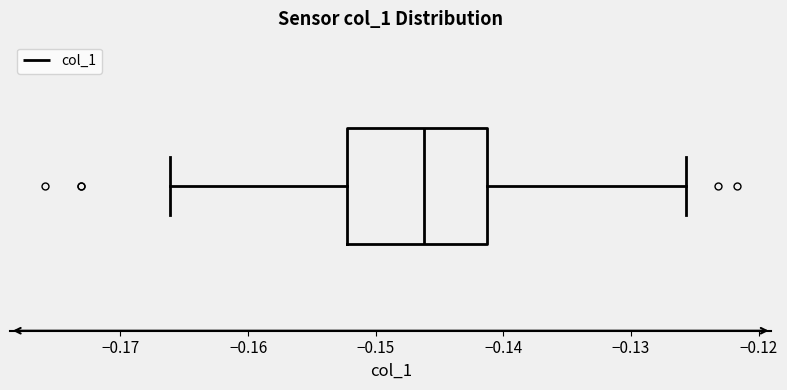

Read this box plot against the x-axis: the position of the median line, the range covered by the box, and the ends of both whiskers. The values are not printed on the chart, so give them approximately, as read against the axis.

median -0.146, box -0.152 to -0.141, whiskers -0.166 to -0.126